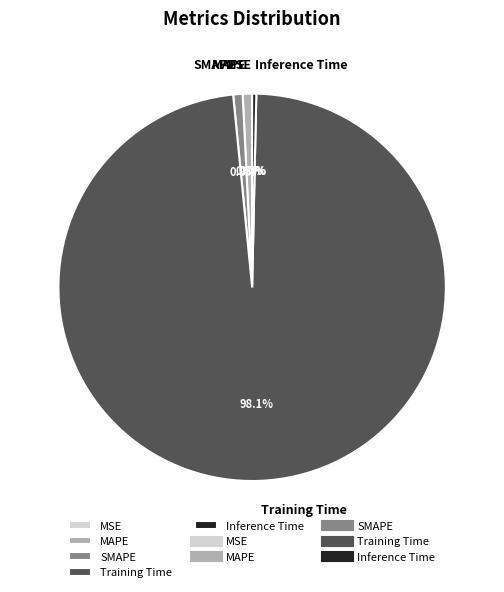

Which has a higher value, Training Time or Inference Time?

Training Time